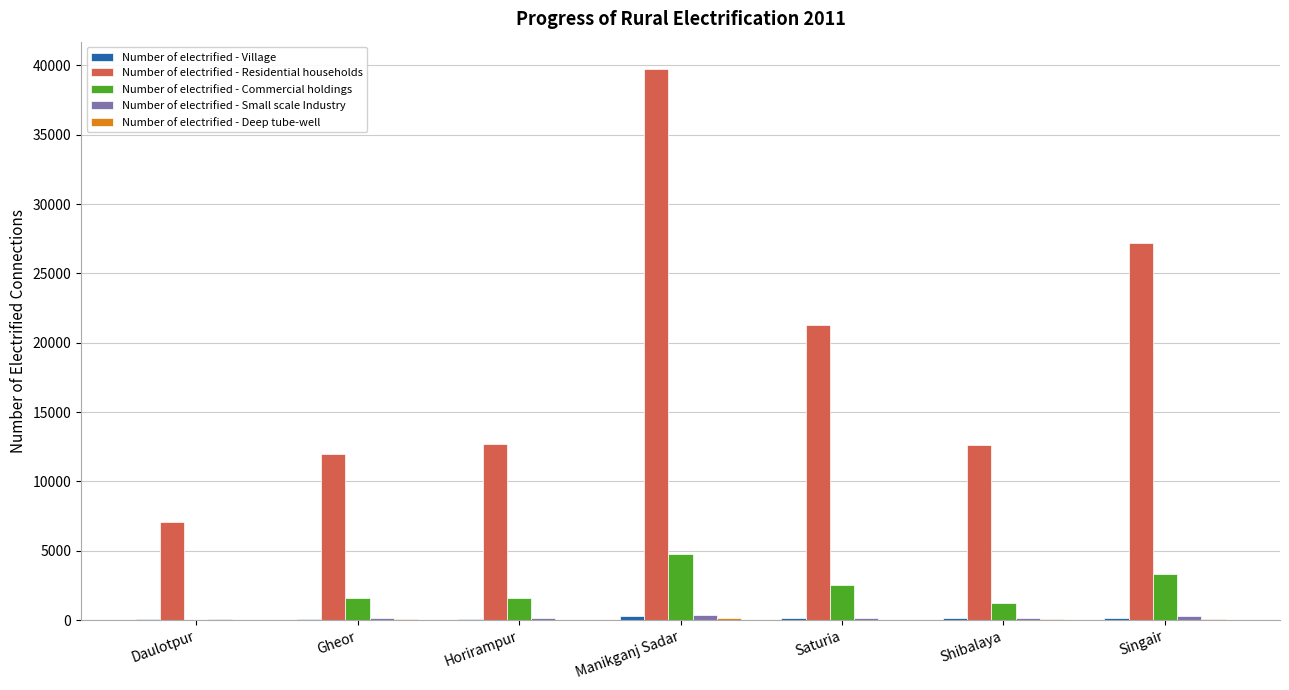

Between Horirampur and Singair, which series saw the biggest shift?

Number of electrified - Residential households